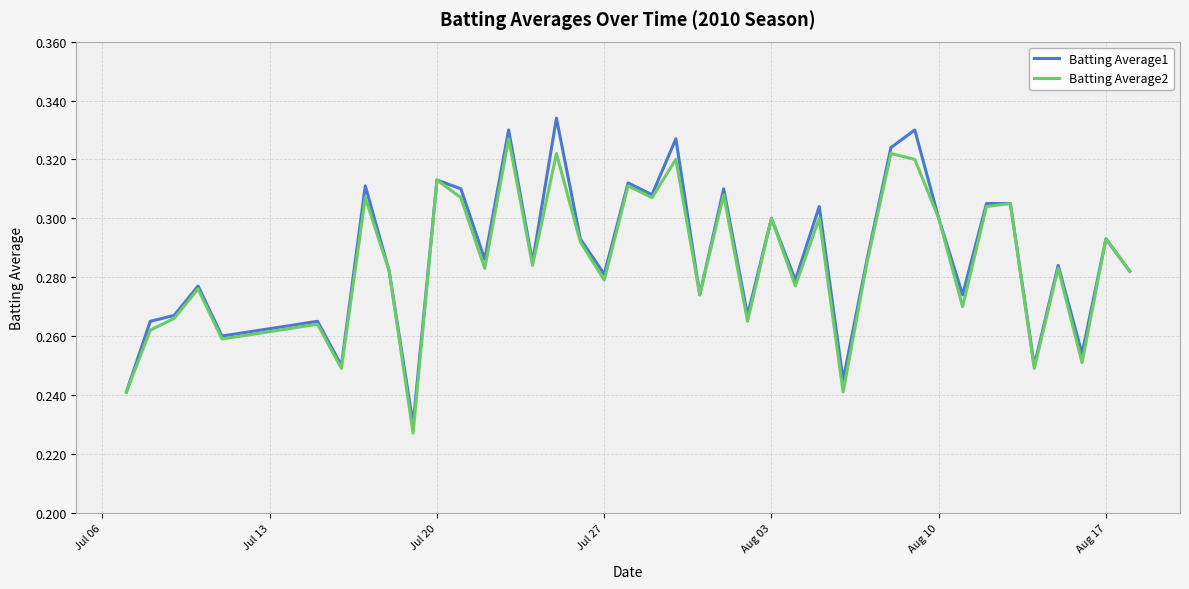

How many lines are shown in the chart?

2